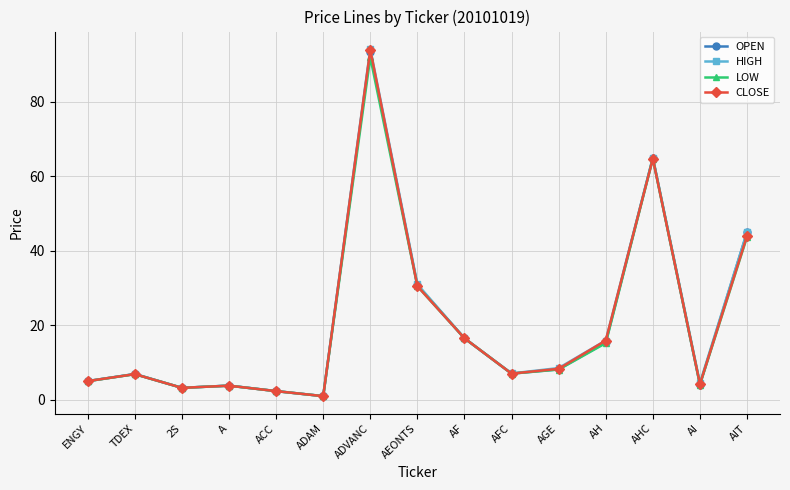

True or false: OPEN has more than 0 interior local peaks.

True